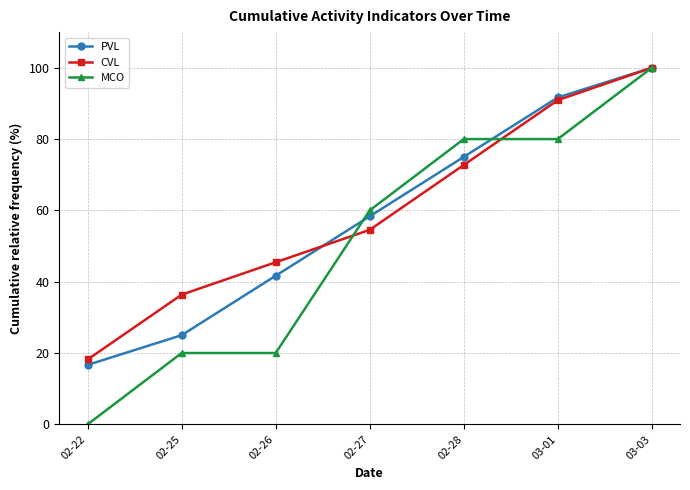

How many series are shown in this chart?

3